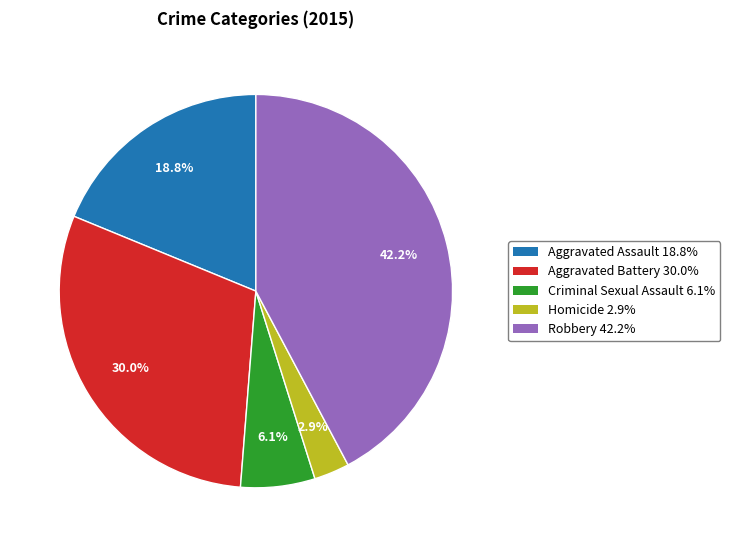

How much of the chart is everything except Aggravated Assault?

81.2%